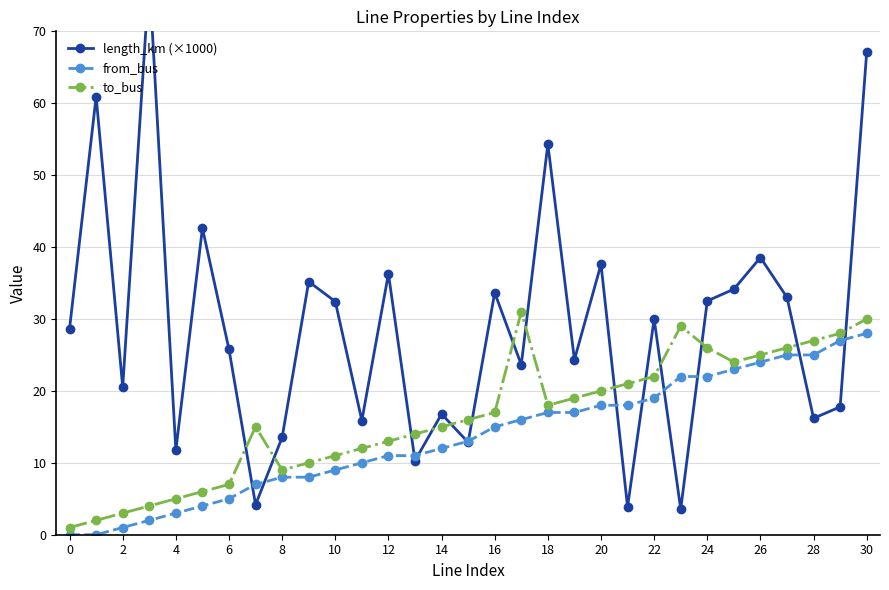

What is the greatest value displayed?

77.6